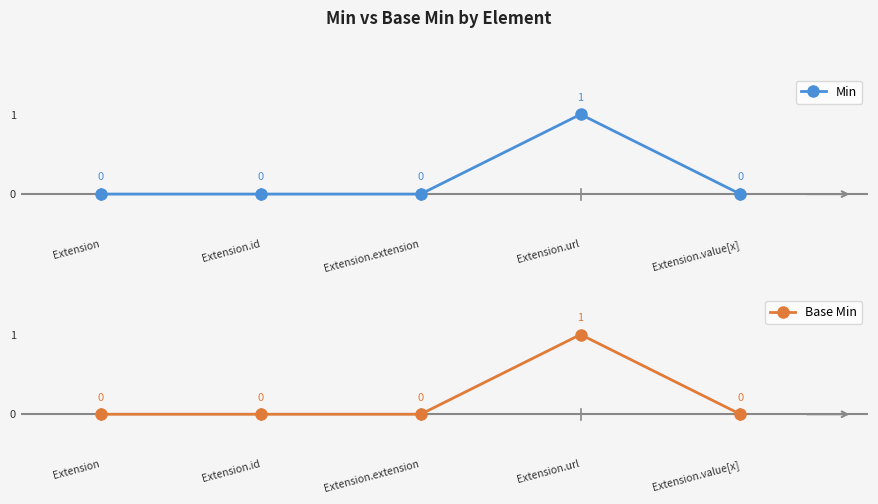

At Extension.extension, list the series in order from smallest to largest.

Min, Base Min